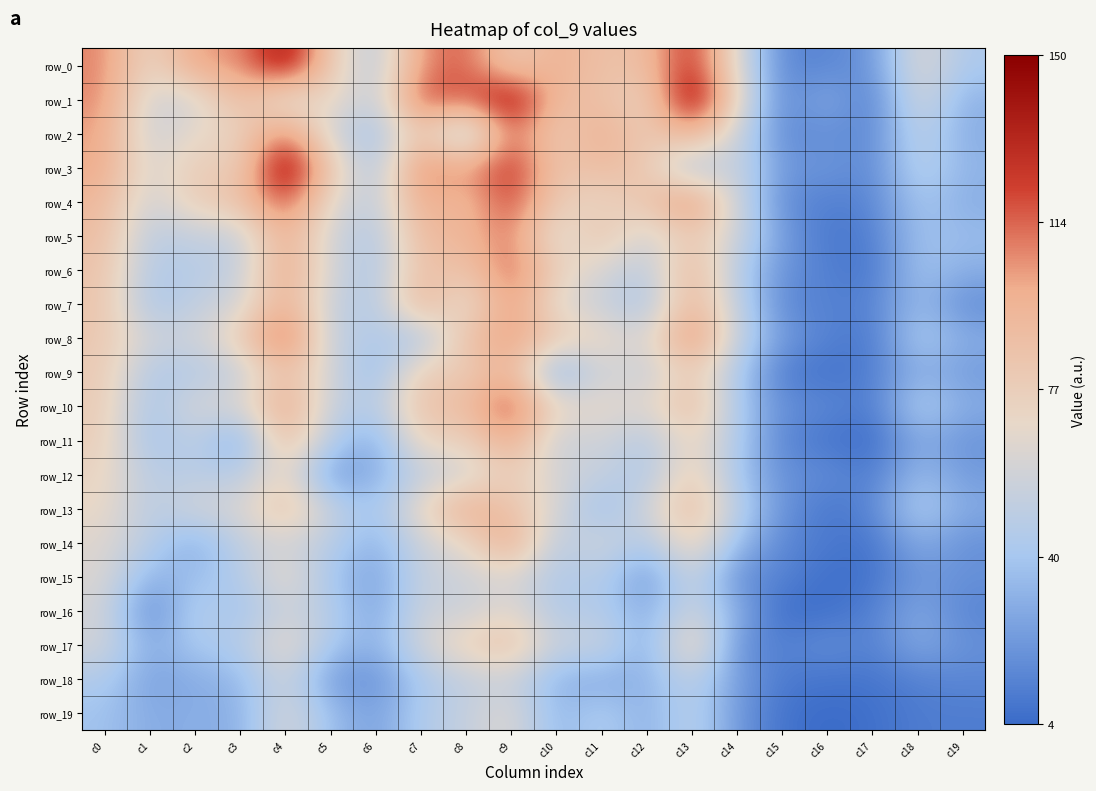

Reading left to right, transcribe all the data shown in this chart.

row_0: c0=108	c1=69	c2=104	c3=103	c4=143	c5=80	c6=46	c7=106	c8=116	c9=79	c10=98	c11=86	c12=88	c13=130	c14=64	c15=14	c16=15	c17=20	c18=66	c19=43
row_1: c0=107	c1=58	c2=60	c3=92	c4=59	c5=75	c6=49	c7=123	c8=113	c9=143	c10=89	c11=88	c12=72	c13=150	c14=71	c15=14	c16=31	c17=10	c18=63	c19=32
row_2: c0=102	c1=55	c2=69	c3=73	c4=113	c5=58	c6=38	c7=86	c8=36	c9=116	c10=77	c11=100	c12=77	c13=99	c14=57	c15=15	c16=19	c17=15	c18=53	c19=30
row_3: c0=101	c1=60	c2=80	c3=76	c4=150	c5=82	c6=41	c7=114	c8=99	c9=130	c10=82	c11=91	c12=82	c13=40	c14=59	c15=20	c16=22	c17=15	c18=51	c19=33
row_4: c0=93	c1=56	c2=79	c3=85	c4=122	c5=67	c6=49	c7=102	c8=90	c9=123	c10=78	c11=72	c12=83	c13=112	c14=57	c15=17	c16=12	c17=14	c18=42	c19=30
row_5: c0=89	c1=48	c2=54	c3=53	c4=100	c5=59	c6=43	c7=92	c8=93	c9=112	c10=59	c11=87	c12=57	c13=83	c14=58	c15=23	c16=9	c17=11	c18=39	c19=36
row_6: c0=85	c1=45	c2=47	c3=52	c4=104	c5=60	c6=42	c7=89	c8=82	c9=117	c10=76	c11=62	c12=47	c13=96	c14=46	c15=20	c16=12	c17=8	c18=40	c19=31
row_7: c0=84	c1=41	c2=52	c3=60	c4=99	c5=55	c6=43	c7=99	c8=62	c9=109	c10=64	c11=56	c12=41	c13=97	c14=52	c15=15	c16=13	c17=13	c18=37	c19=17
row_8: c0=82	c1=58	c2=58	c3=77	c4=123	c5=52	c6=46	c7=41	c8=86	c9=106	c10=80	c11=72	c12=60	c13=114	c14=54	c15=23	c16=13	c17=9	c18=45	c19=30
row_9: c0=80	c1=44	c2=46	c3=53	c4=89	c5=60	c6=33	c7=80	c8=77	c9=98	c10=25	c11=62	c12=53	c13=82	c14=43	c15=10	c16=7	c17=11	c18=32	c19=23
row_10: c0=79	c1=40	c2=63	c3=61	c4=104	c5=54	c6=46	c7=87	c8=88	c9=123	c10=70	c11=69	c12=64	c13=92	c14=43	c15=18	c16=16	c17=10	c18=47	c19=30
row_11: c0=77	c1=38	c2=53	c3=25	c4=92	c5=47	c6=27	c7=77	c8=73	c9=103	c10=53	c11=61	c12=45	c13=76	c14=44	c15=14	c16=8	c17=4	c18=30	c19=20
row_12: c0=73	c1=48	c2=49	c3=47	c4=75	c5=21	c6=30	c7=52	c8=58	c9=80	c10=60	c11=54	c12=42	c13=82	c14=40	c15=18	c16=18	c17=10	c18=37	c19=23
row_13: c0=71	c1=47	c2=61	c3=61	c4=88	c5=54	c6=38	c7=72	c8=100	c9=86	c10=62	c11=36	c12=59	c13=91	c14=49	c15=20	c16=8	c17=15	c18=46	c19=29
row_14: c0=65	c1=49	c2=28	c3=53	c4=60	c5=49	c6=30	c7=58	c8=69	c9=104	c10=46	c11=61	c12=43	c13=80	c14=37	c15=15	c16=10	c17=7	c18=31	c19=19
row_15: c0=64	c1=31	c2=37	c3=44	c4=71	c5=40	c6=24	c7=54	c8=57	c9=64	c10=43	c11=49	c12=19	c13=59	c14=17	c15=14	c16=5	c17=7	c18=22	c19=19
row_16: c0=60	c1=13	c2=49	c3=38	c4=58	c5=48	c6=25	c7=58	c8=55	c9=69	c10=44	c11=47	c12=28	c13=60	c14=31	c15=4	c16=6	c17=12	c18=29	c19=14
row_17: c0=60	c1=28	c2=43	c3=45	c4=72	c5=42	c6=30	c7=60	c8=77	c9=88	c10=53	c11=59	c12=27	c13=82	c14=19	c15=12	c16=19	c17=12	c18=30	c19=19
row_18: c0=45	c1=25	c2=30	c3=34	c4=59	c5=23	c6=18	c7=43	c8=52	c9=57	c10=32	c11=29	c12=32	c13=52	c14=24	c15=10	c16=8	c17=8	c18=13	c19=15
row_19: c0=39	c1=29	c2=31	c3=30	c4=63	c5=37	c6=24	c7=45	c8=53	c9=66	c10=32	c11=46	c12=30	c13=51	c14=22	c15=7	c16=4	c17=6	c18=11	c19=11